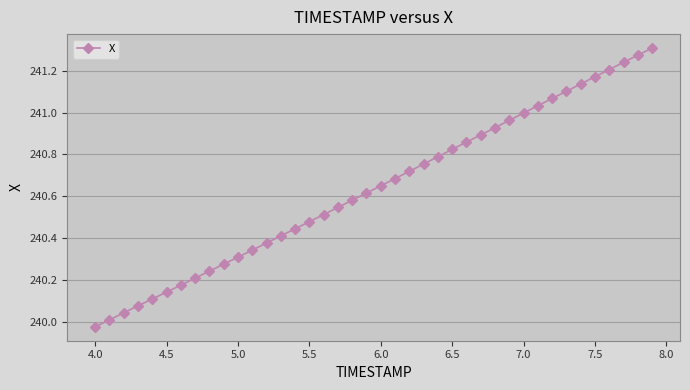

True or false: there are more than 2 points higher than both neighbors.

False